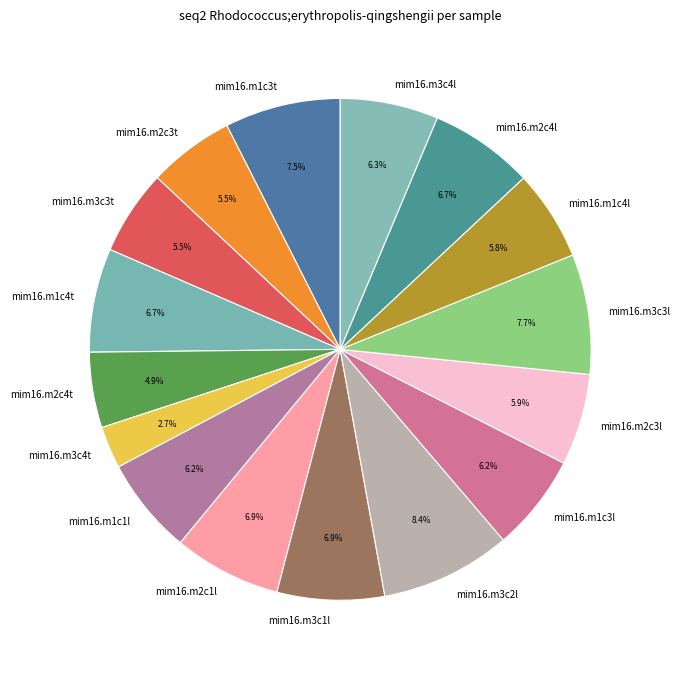

What is the total percentage of mim16.m2c4t and mim16.m3c3l?

12.6%